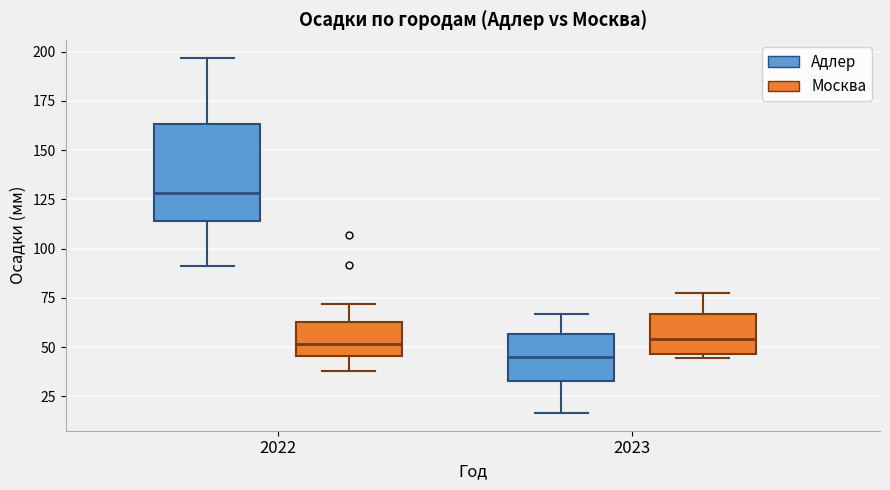

Which box has the lowest median line?

2023 (Адлер)